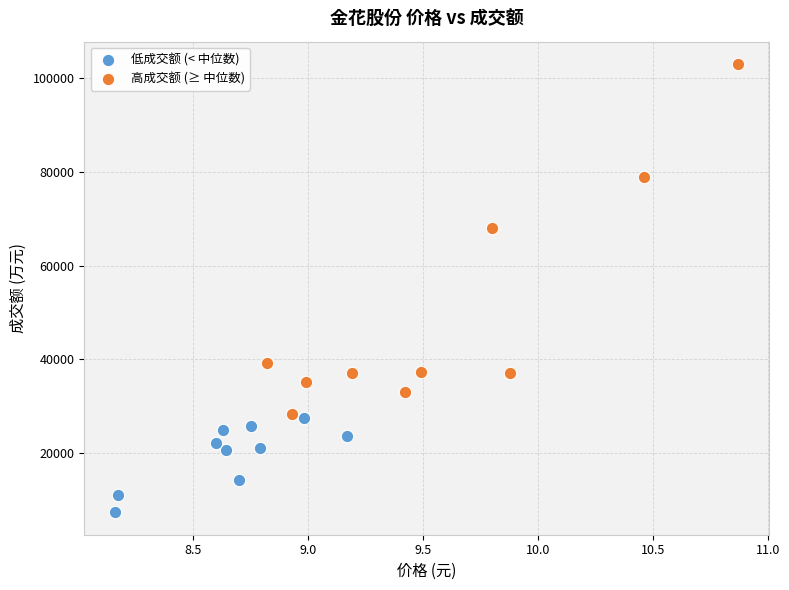

Which series has the largest Y range (max minus min)?

高成交额 (≥ 中位数)